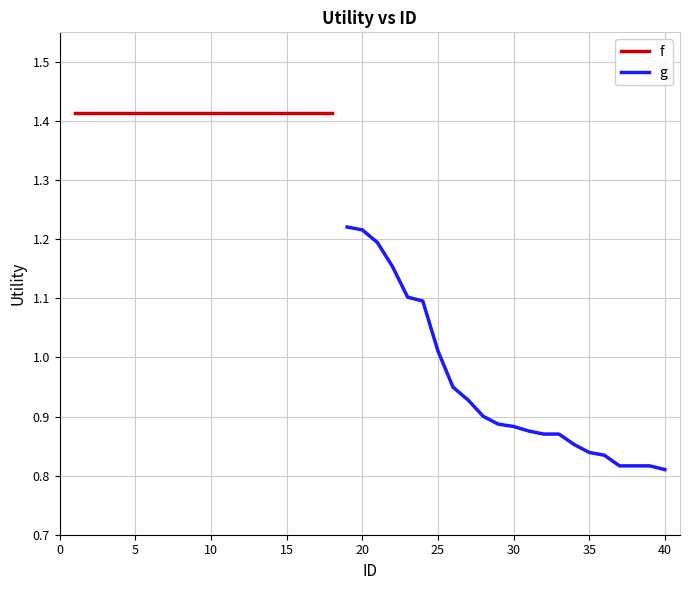

Reading left to right, what are all the values shown in this chart?

1.4	1.4	1.4	1.4	1.4	1.4	1.4	1.4	1.4	1.4	1.4	1.4	1.4	1.4	1.4	1.4	1.4	1.4	1.2	1.2	1.2	1.2	1.1	1.1	1.0	0.9	0.9	0.9	0.9	0.9	0.9	0.9	0.9	0.9	0.8	0.8	0.8	0.8	0.8	0.8